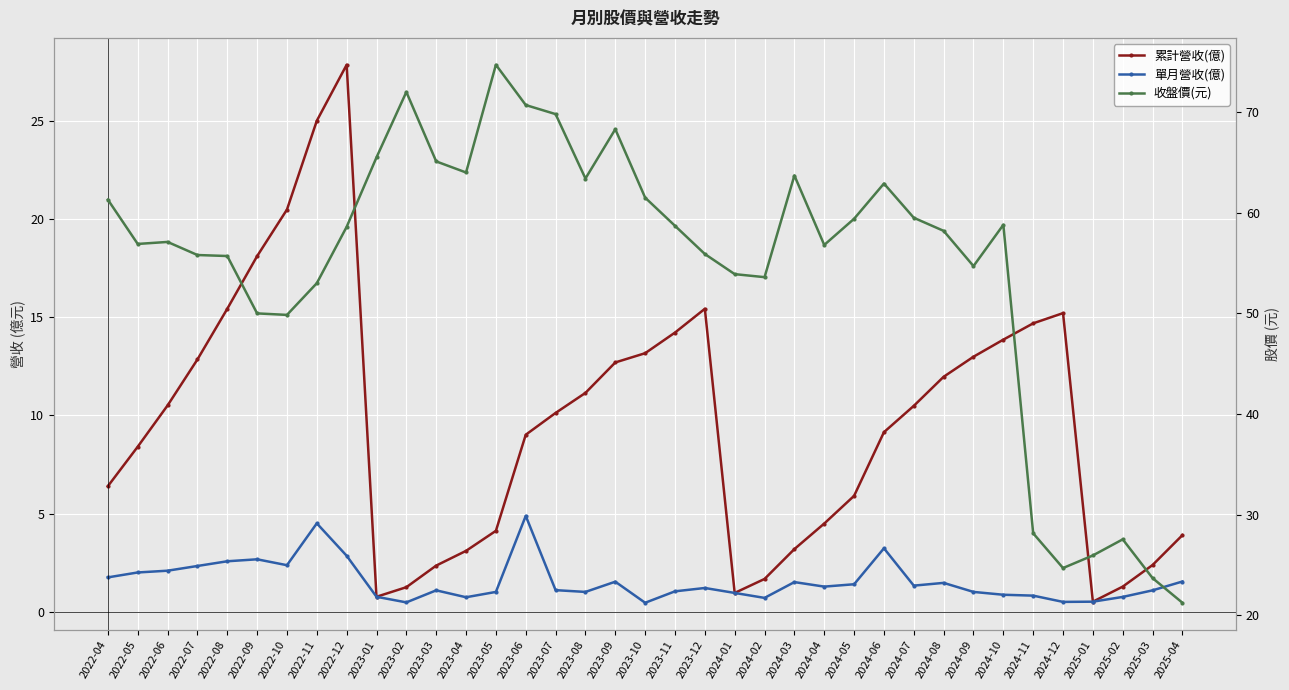

At which category does 累計營收(億) reach its first local peak?

2022-12